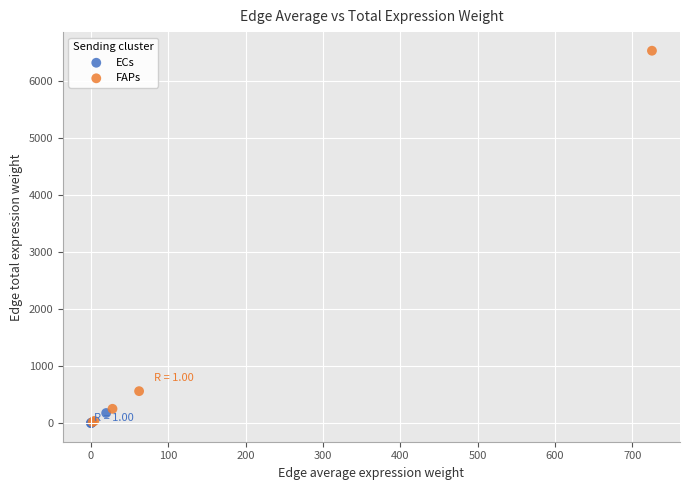

Which series contains the highest Y value?

FAPs